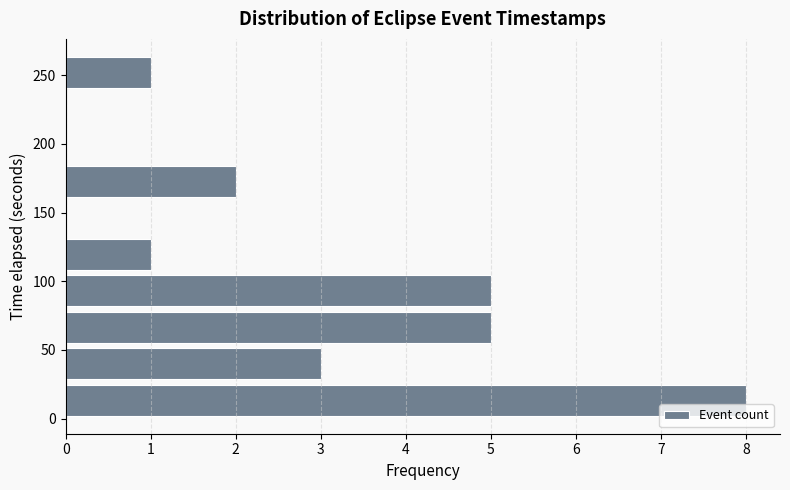

Reading bottom to top, list every bar in this chart as the range it spans on the y-axis followed by its length. Neither the bar edges nor the lengths are printed on the chart, so give them approximately, as read against the axes.

0 to 25: 8
25 to 55: 3
55 to 80: 5
80 to 105: 5
105 to 135: 1
135 to 160: 0
160 to 185: 2
185 to 210: 0
210 to 240: 0
240 to 265: 1